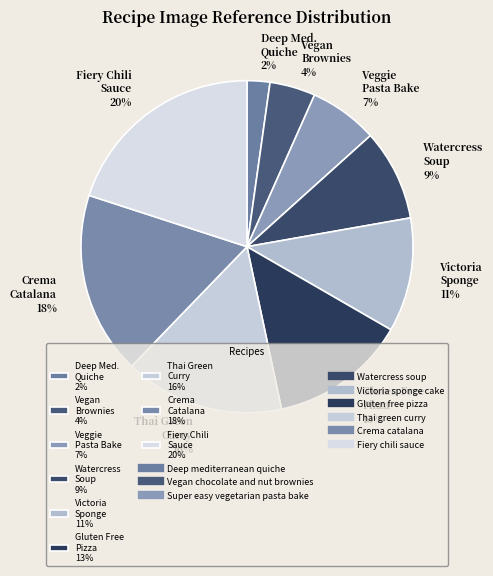

True or false: Fiery Chili Sauce 20% accounts for 26% of the total.

False